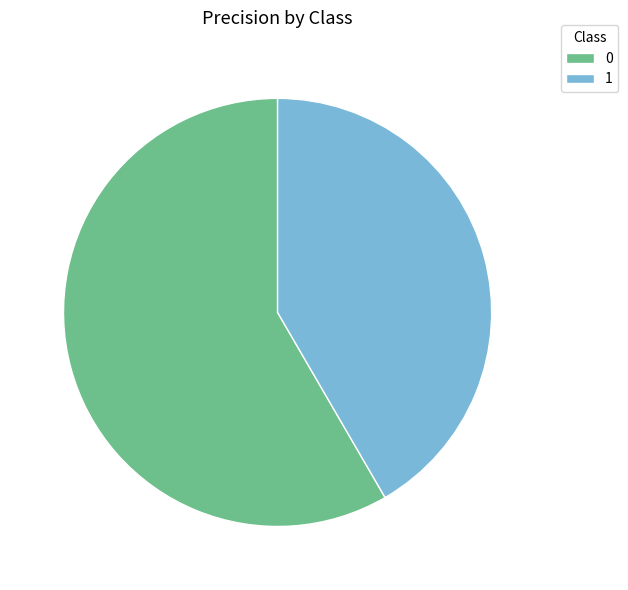

Rank the categories by value from highest to lowest.

0, 1